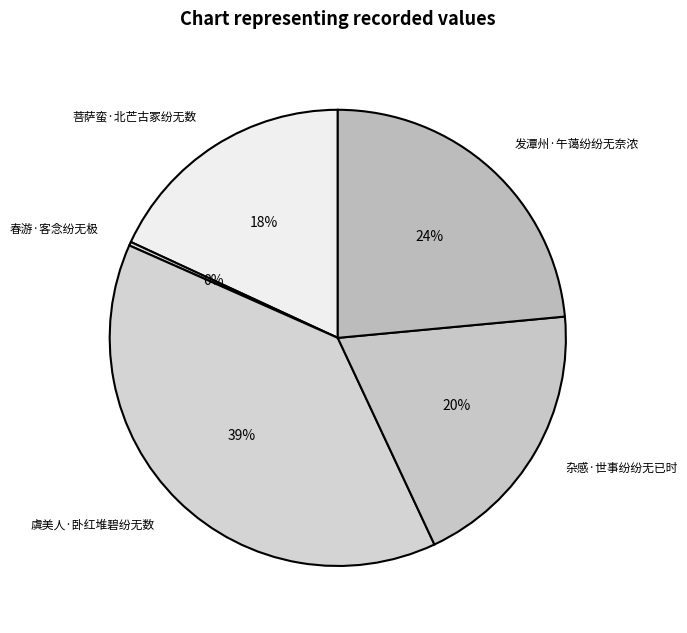

Is it true that 菩萨蛮·北芒古冢纷无数 is 6% of the pie?

False